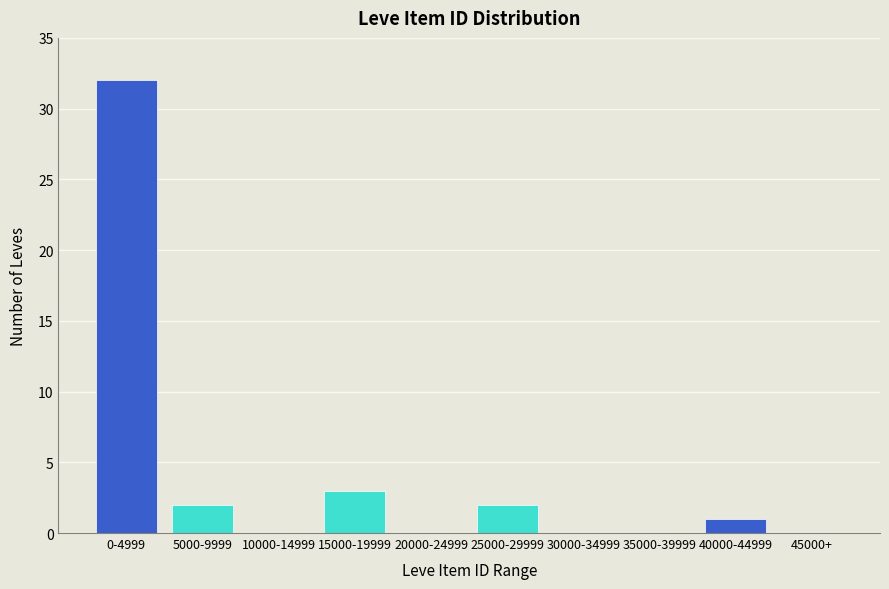

Reading left to right, list all the values displayed in this chart.

0-4999=32	5000-9999=2	10000-14999=0	15000-19999=3	20000-24999=0	25000-29999=2	30000-34999=0	35000-39999=0	40000-44999=1	45000+=0